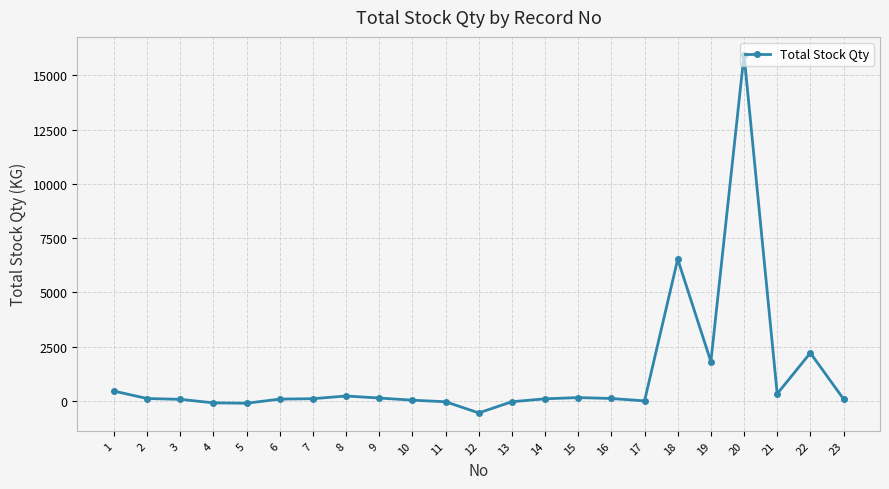

Is this an area chart (filled region under the line)?

No